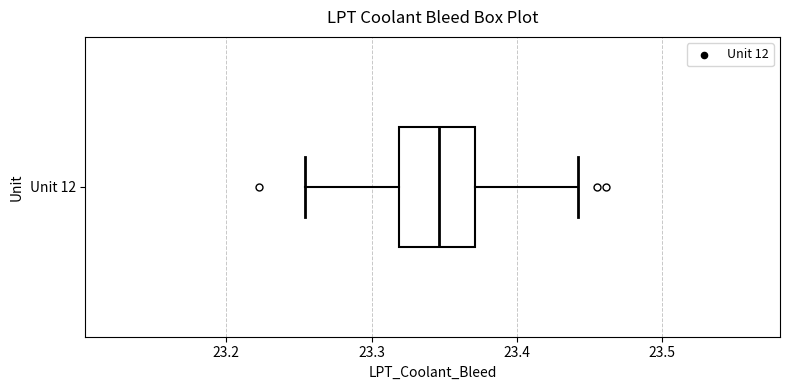

Transcribe this box plot: give where the median line is, the range the box spans, and where the two whiskers end, as read against the x-axis. The values are not printed on the chart, so give them approximately, as read against the axis.

median 23.35, box 23.32 to 23.37, whiskers 23.25 to 23.44